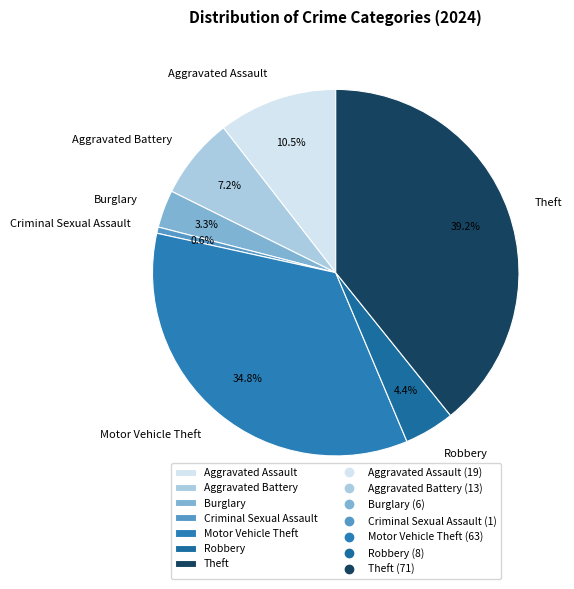

Approximately how many times larger is the value at Criminal Sexual Assault compared to Aggravated Battery?

0.1